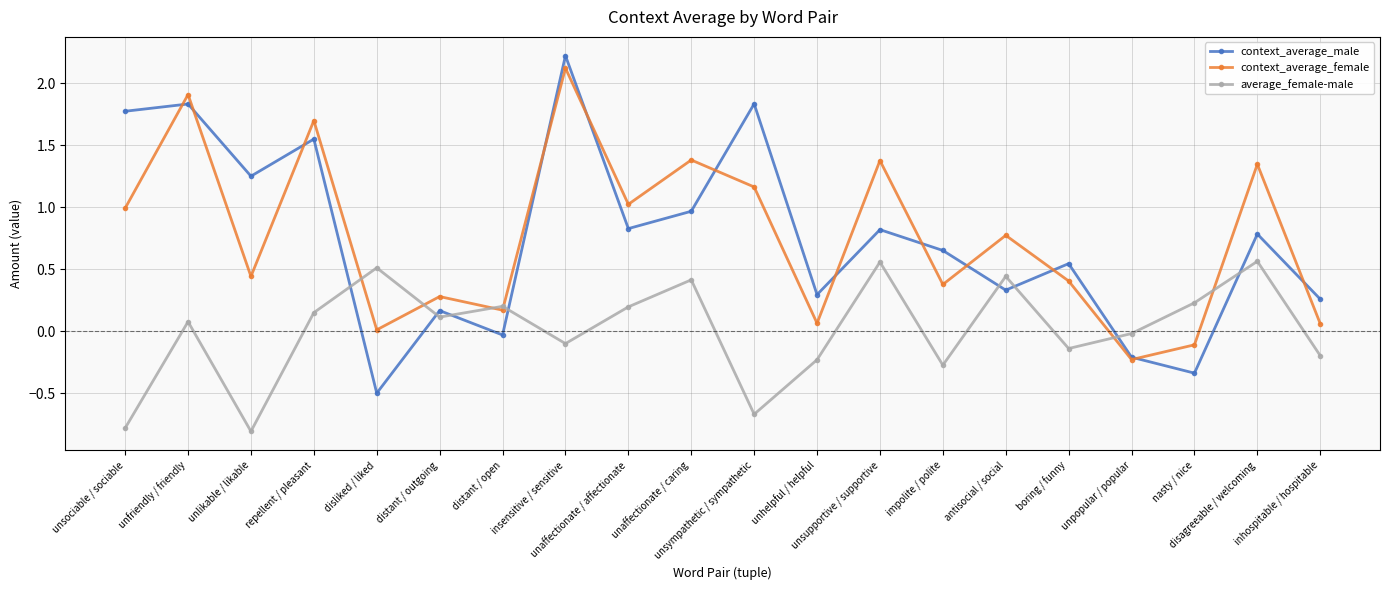

After their last crossing, which series has the higher values: average_female-male or context_average_male?

context_average_male